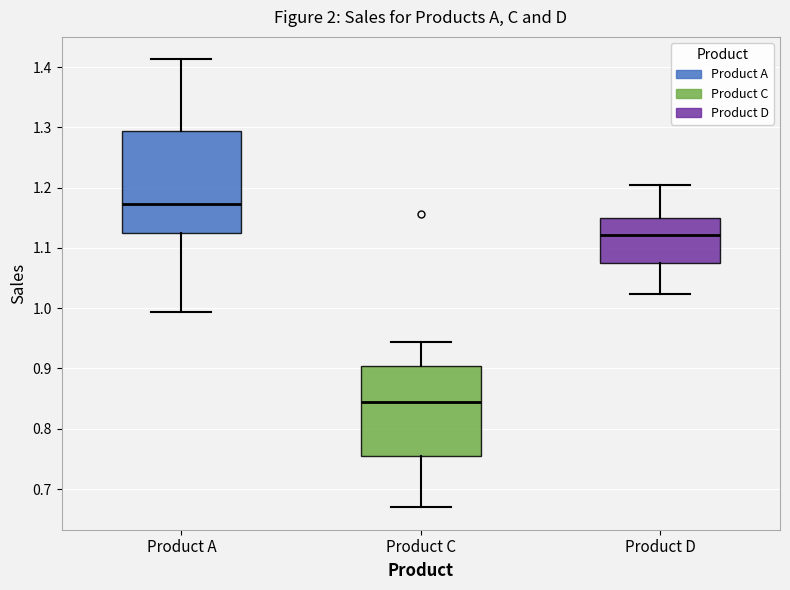

Reading left to right, transcribe this box plot: for each box, give where its median line is, the range the box spans, and where its two whiskers end, as read against the y-axis. The values are not printed on the chart, so give them approximately, as read against the axis.

Product A: median 1.17, box 1.12 to 1.29, whiskers 0.99 to 1.41
Product C: median 0.85, box 0.76 to 0.90, whiskers 0.67 to 0.94
Product D: median 1.12, box 1.07 to 1.15, whiskers 1.02 to 1.20